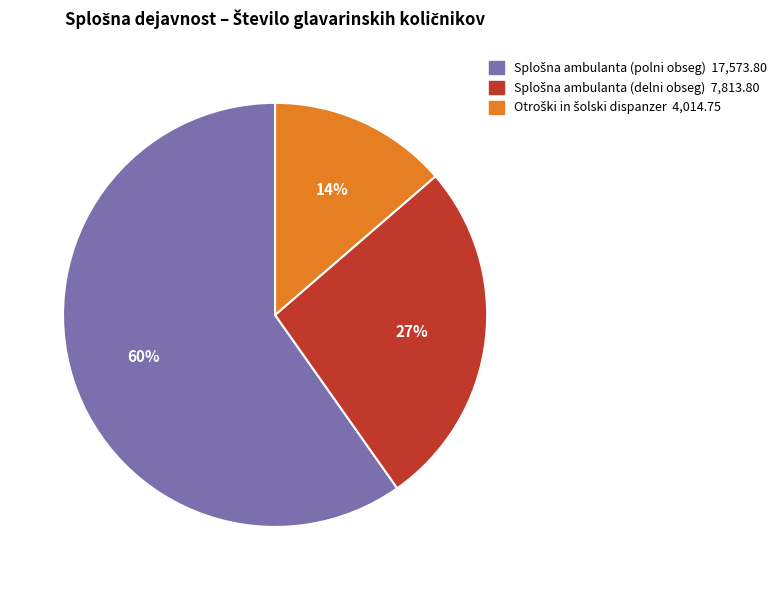

Does any single category account for the majority?

Yes